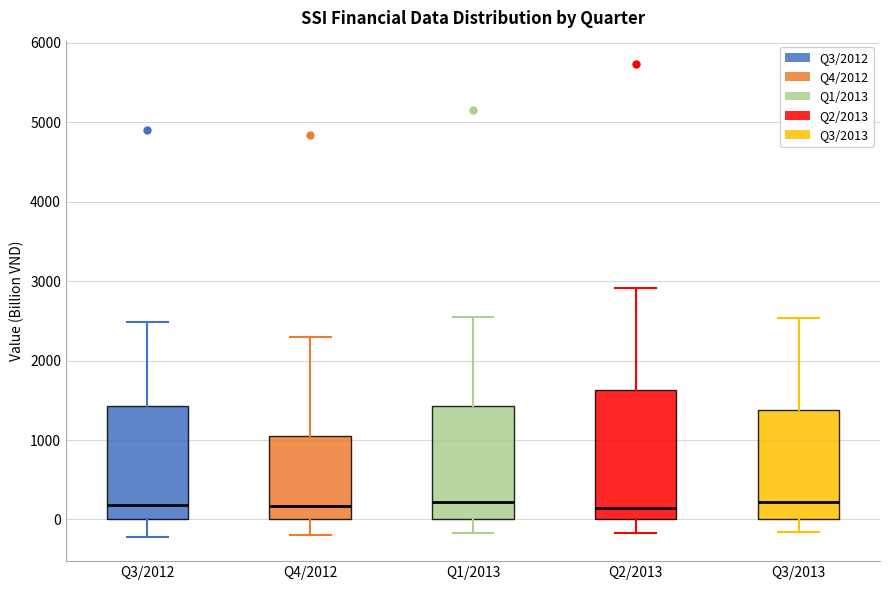

Reading left to right, transcribe this box plot: for each box, give where its median line is, the range the box spans, and where its two whiskers end, as read against the y-axis. The values are not printed on the chart, so give them approximately, as read against the axis.

Q3/2012: median 200, box 0 to 1400, whiskers -200 to 2500
Q4/2012: median 200, box 0 to 1100, whiskers -200 to 2300
Q1/2013: median 200, box 0 to 1400, whiskers -200 to 2500
Q2/2013: median 100, box 0 to 1600, whiskers -200 to 2900
Q3/2013: median 200, box 0 to 1400, whiskers -200 to 2500